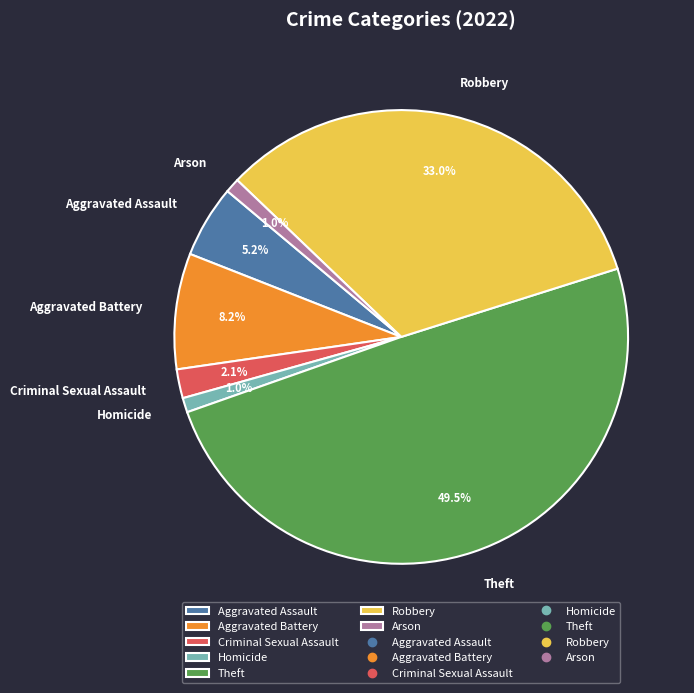

What is the largest slice in the pie chart?

Theft